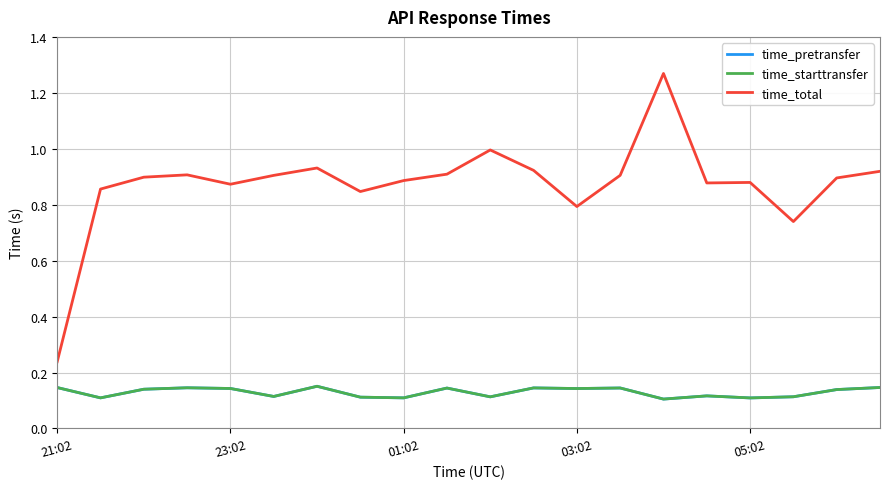

True or false: time_pretransfer and time_total intersect in this chart.

False